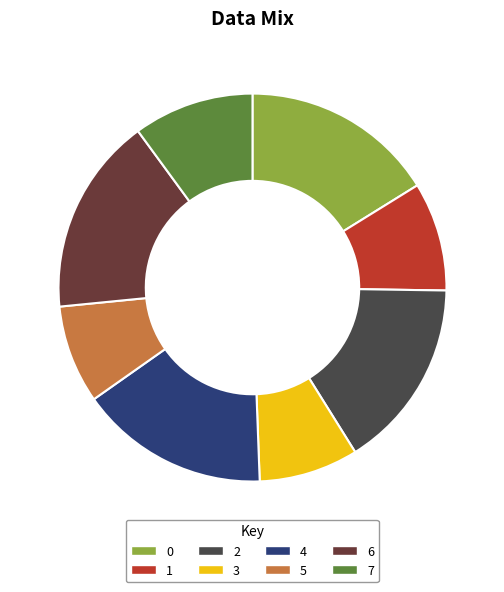

Count the number of slices in the pie.

8